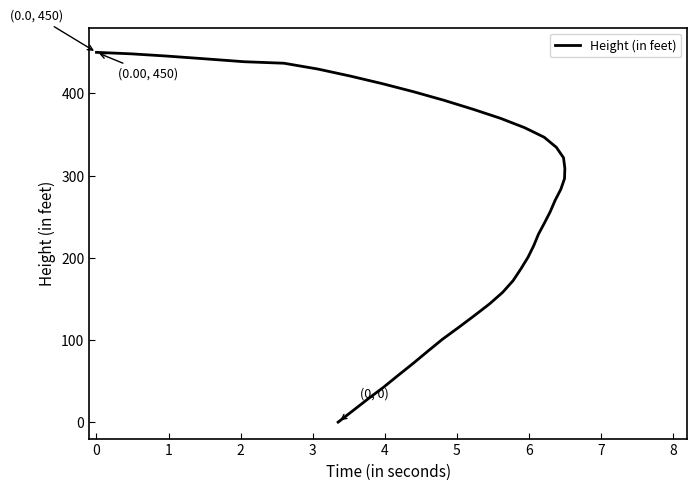

Is it true that the value at 13 is 186.5?

True